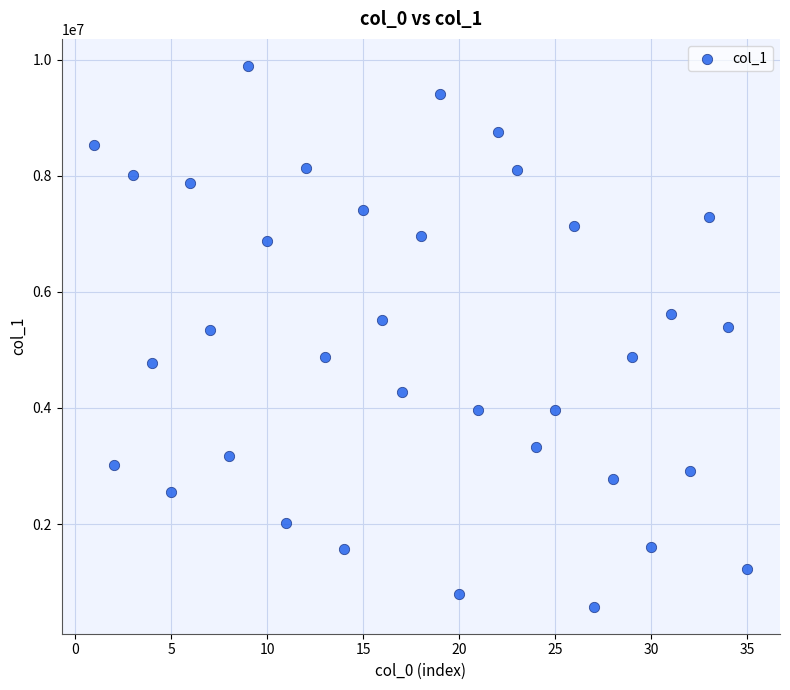

What is the range of X values (max minus min)?

34